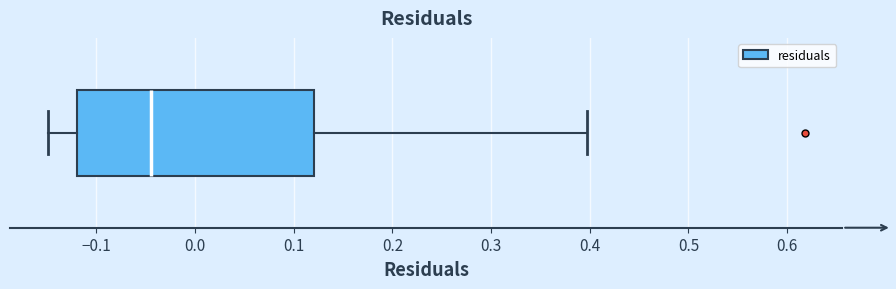

Read this box plot against the x-axis: the position of the median line, the range covered by the box, and the ends of both whiskers. The values are not printed on the chart, so give them approximately, as read against the axis.

median -0.04, box -0.12 to 0.12, whiskers -0.15 to 0.40